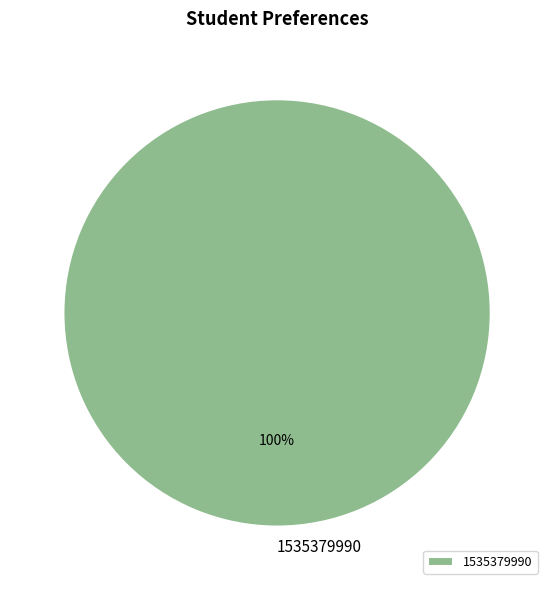

True or false: 1535379990 accounts for 94% of the total.

False